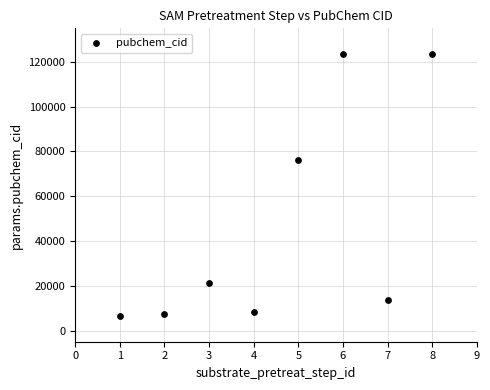

What is the range of Y values (max minus min)?

117179